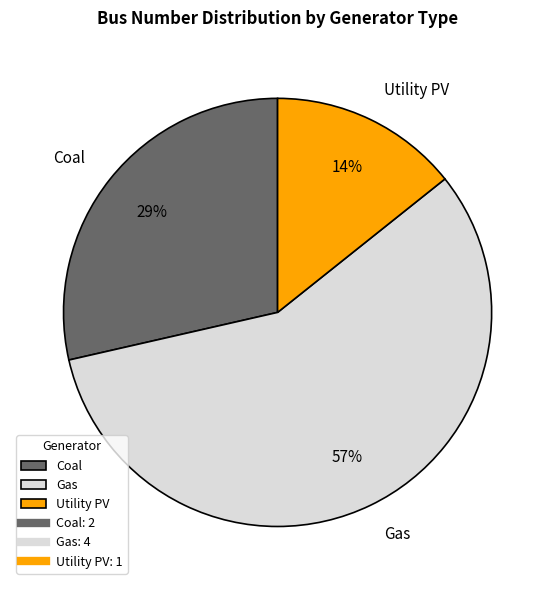

Which slice is the smallest?

Utility PV